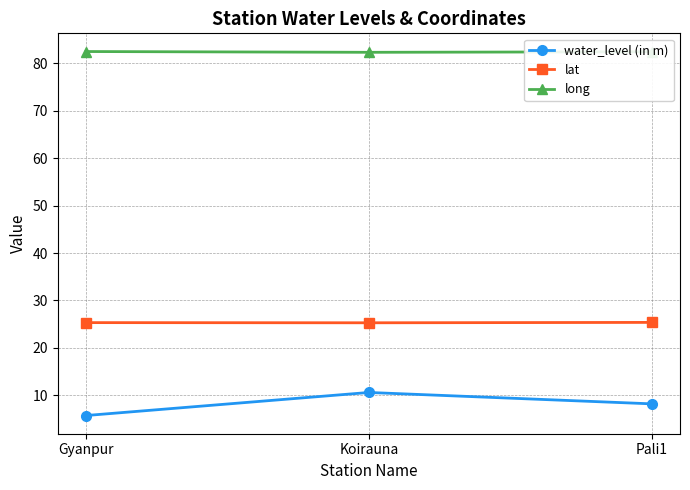

List the labels in order of water_level (in m) value, smallest first.

Gyanpur, Pali1, Koirauna